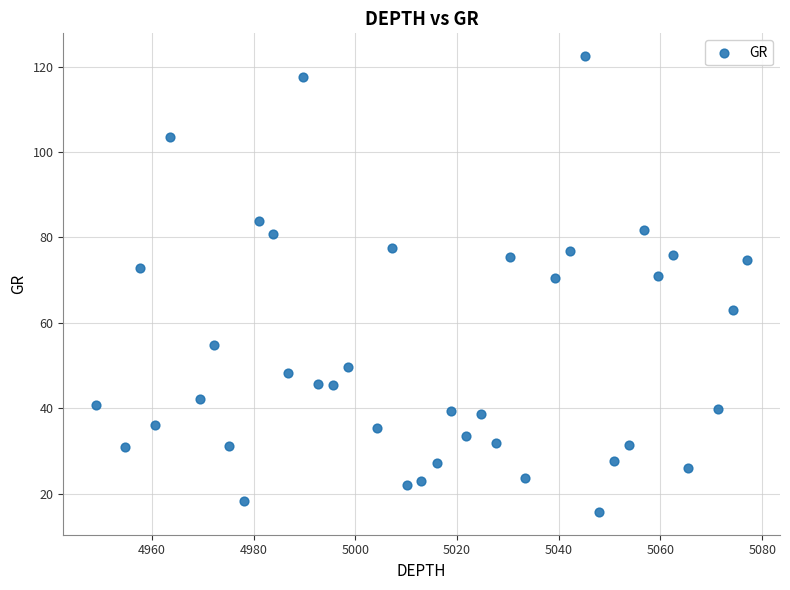

What is the range of X values (max minus min)?

128.1